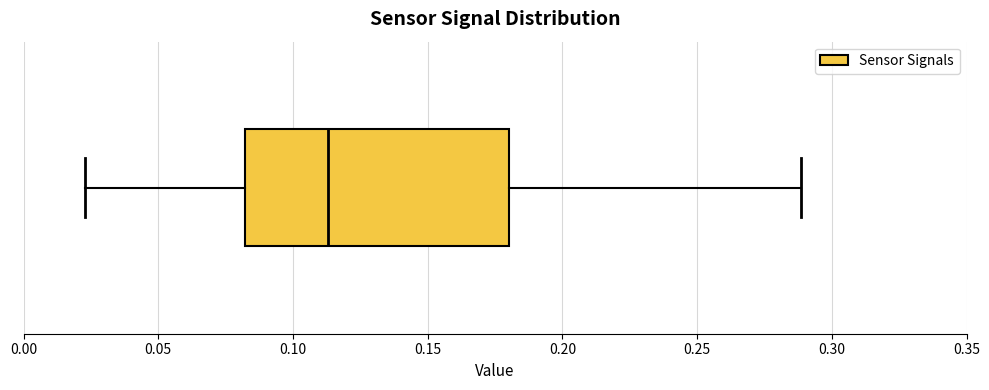

Transcribe this box plot: give where the median line is, the range the box spans, and where the two whiskers end, as read against the x-axis. The values are not printed on the chart, so give them approximately, as read against the axis.

median 0.115, box 0.080 to 0.180, whiskers 0.025 to 0.290